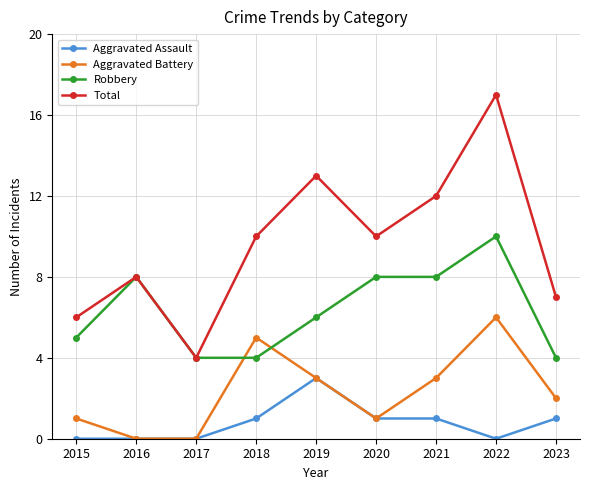

What is the minimum value for Total?

4